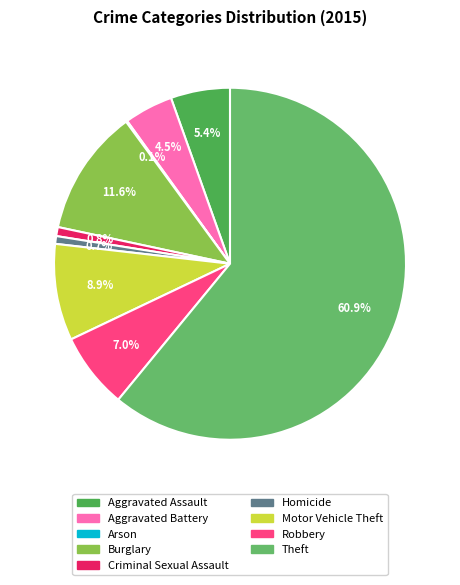

What is the ratio of the value at Theft to the value at Aggravated Battery?

13.6